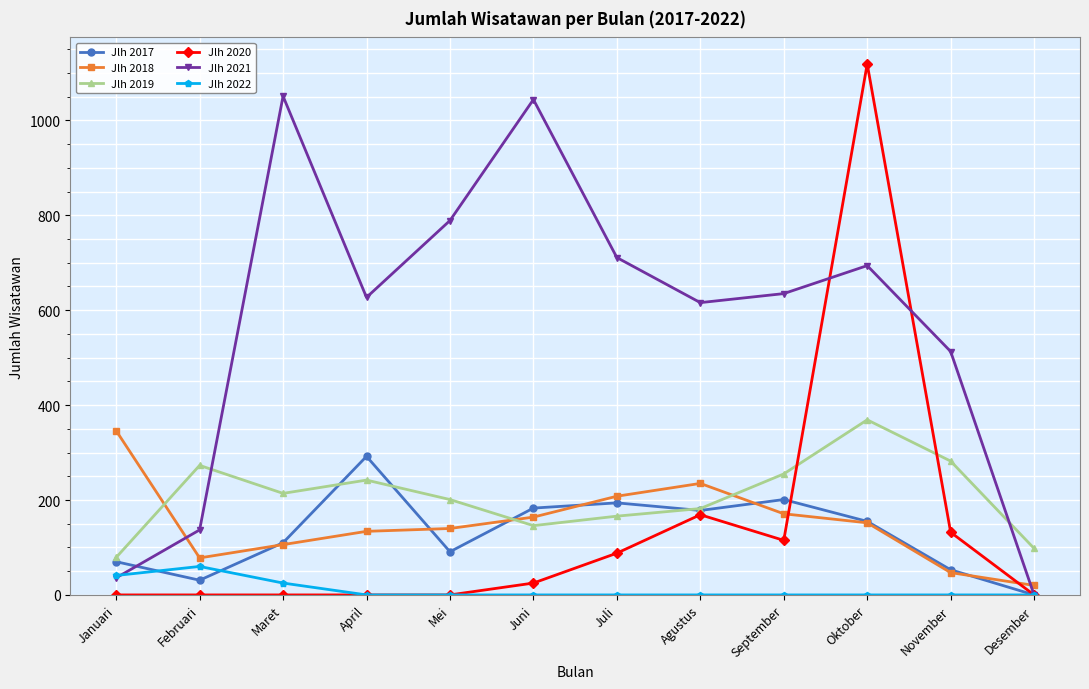

Reading left to right, extract all data points from this chart.

Jlh 2017: 70	31	110	292	91	183	194	178	201	155	53	0
Jlh 2018: 346	78	106	134	140	164	208	235	171	152	47	20
Jlh 2019: 79	273	214	242	201	146	166	182	255	369	282	98
Jlh 2020: 0	0	0	0	0	25	88	169	115	1119	132	0
Jlh 2021: 36	137	1051	627	789	1044	711	616	635	694	513	0
Jlh 2022: 41	60	25	0	0	0	0	0	0	0	0	0